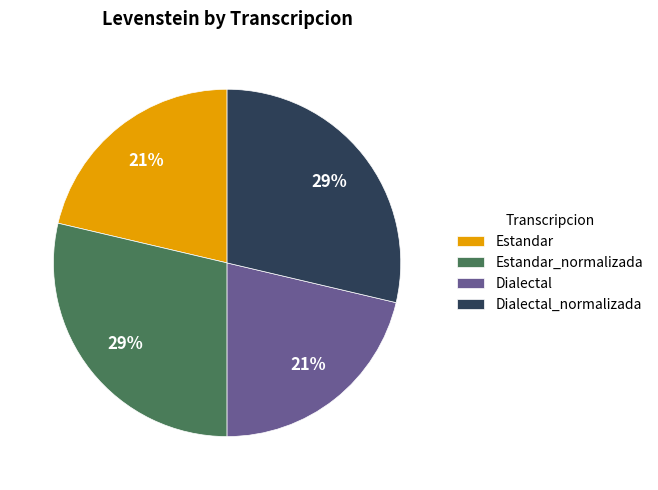

What percentage is the Dialectal_normalizada slice, to the nearest percent?

29%